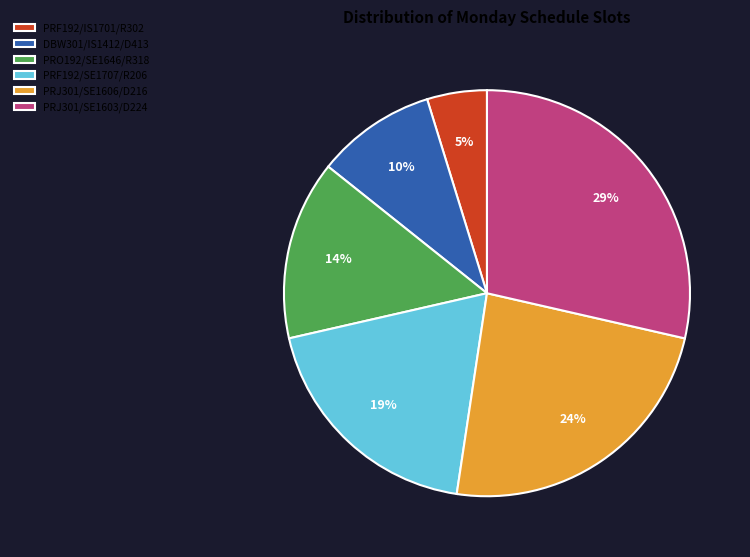

Which has a higher value, PRO192/SE1646/R318 or PRF192/IS1701/R302?

PRO192/SE1646/R318